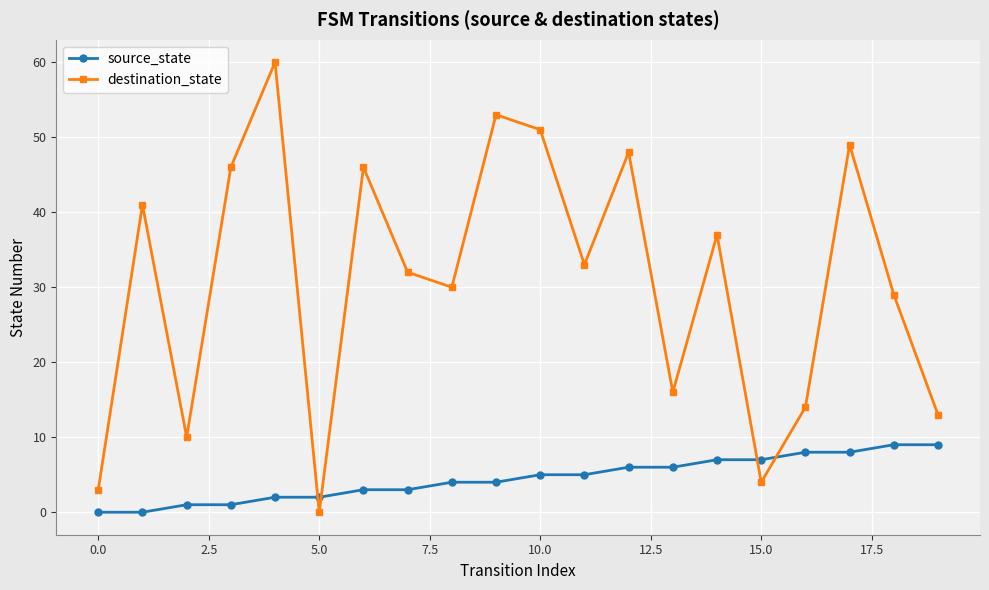

What is the difference between the second highest and second lowest values in the destination_state series?

50